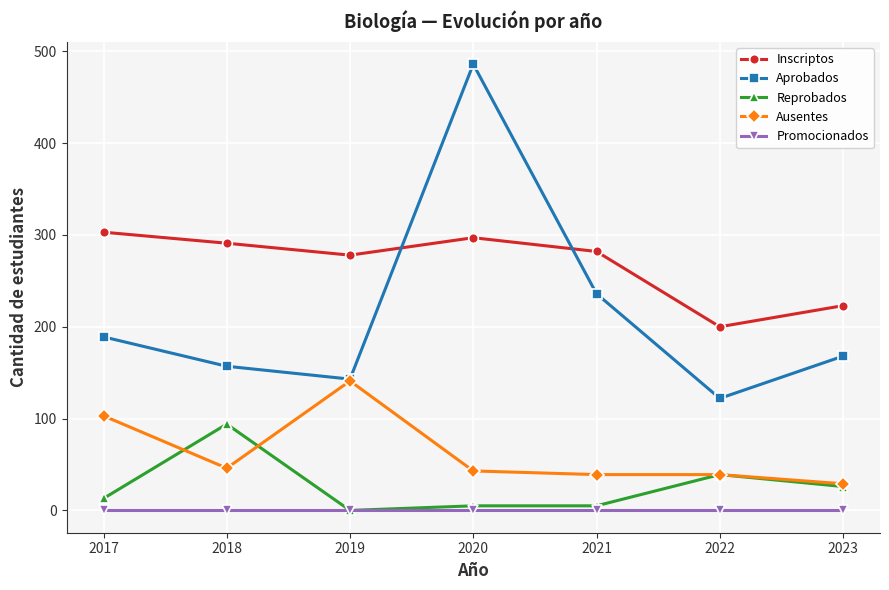

The value of Reprobados at 2023 is 26. True or false?

True